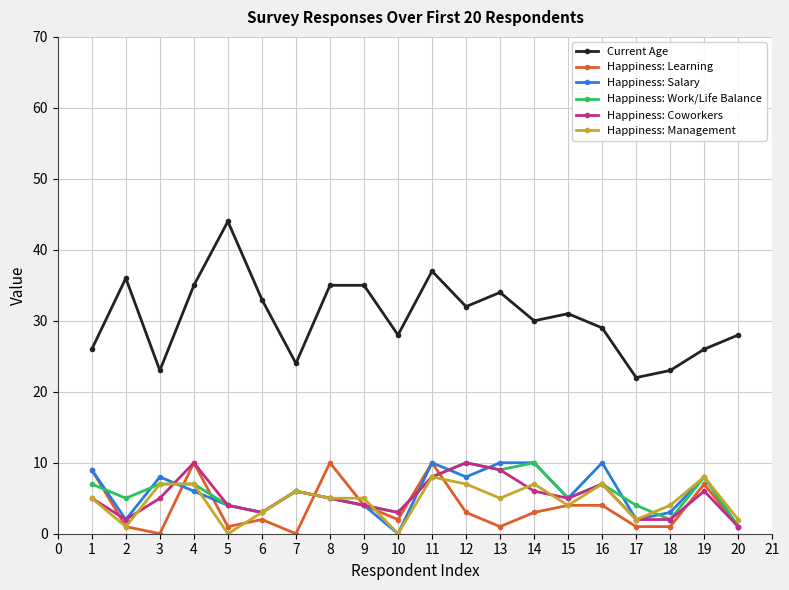

True or false: Happiness: Learning has a value of 0 at 3.

True